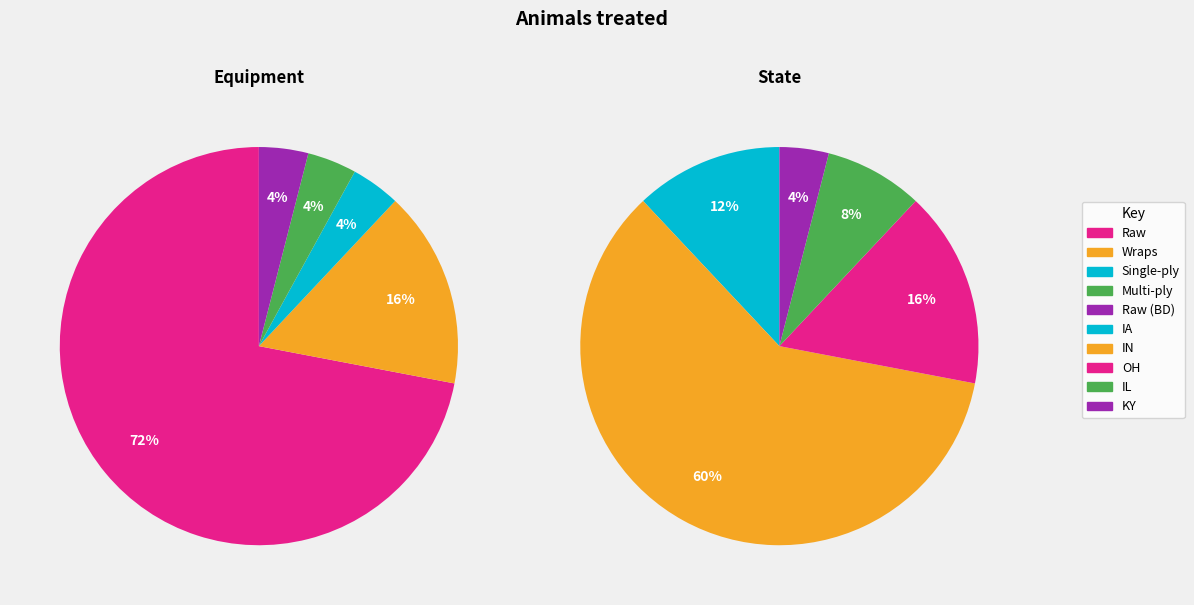

Count the number of slices in the pie.

5